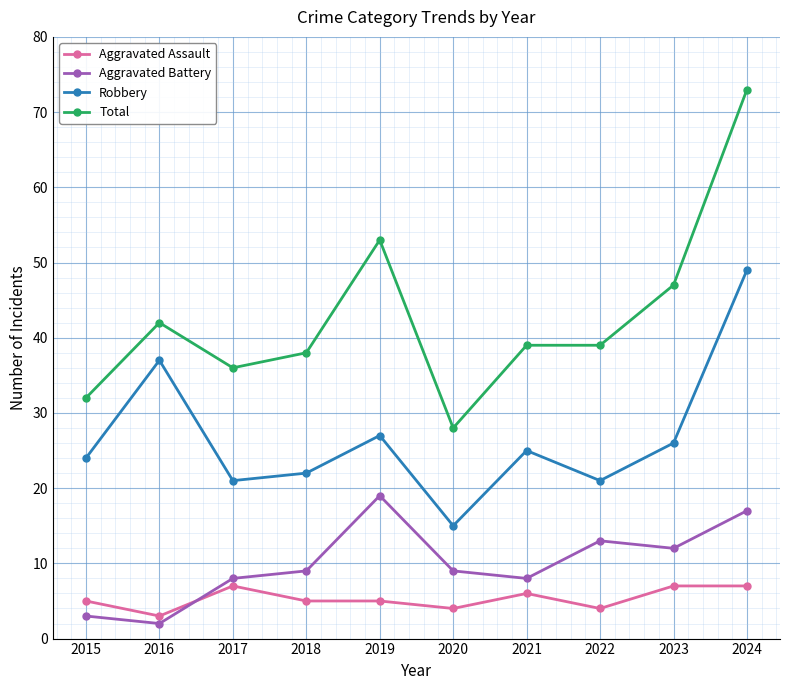

What is the difference between the maximum and minimum values in the Total series?

45